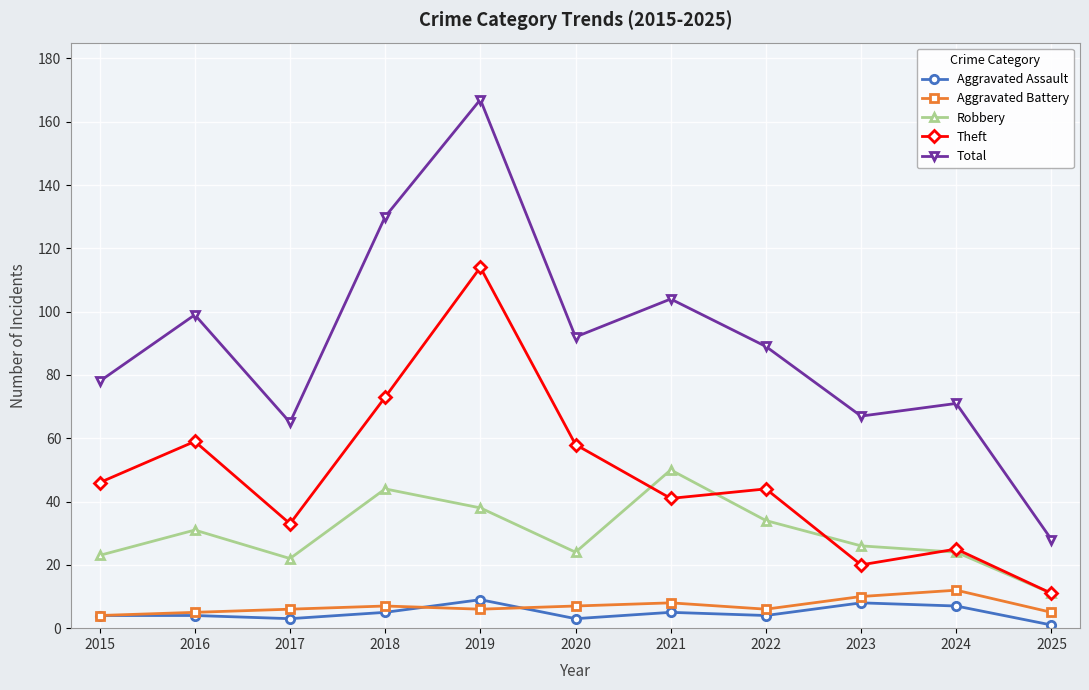

Is the value of Aggravated Assault at 2015 greater than the value of Robbery at 2016?

No